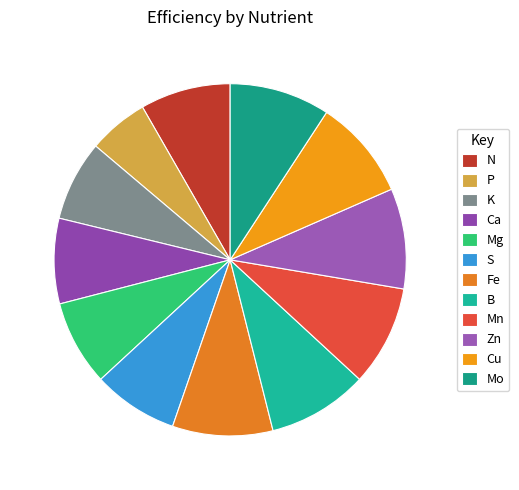

What percentage is NOT represented by B?

90.8%